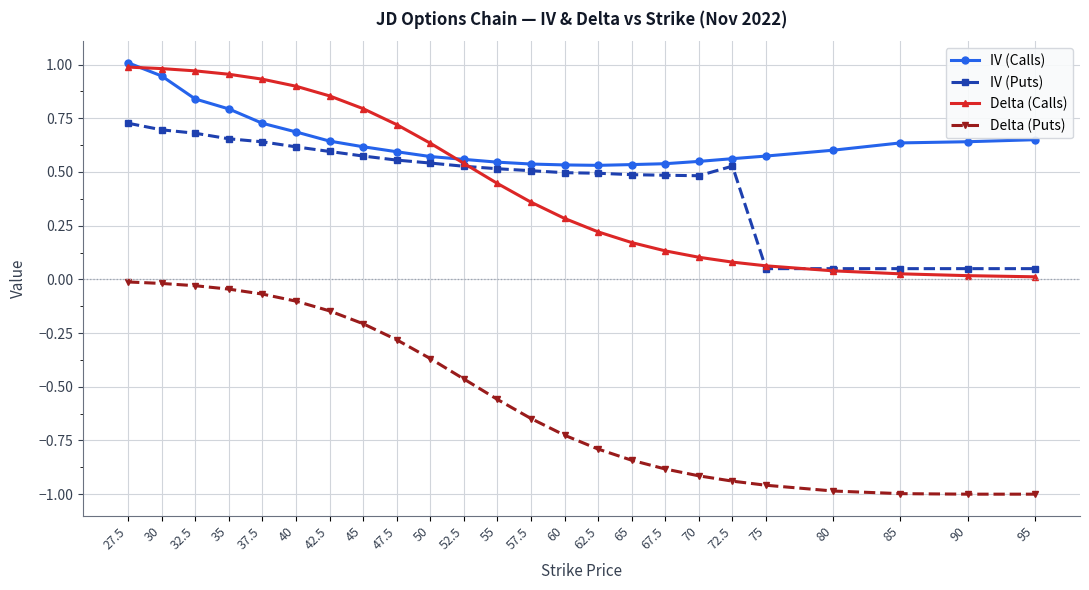

Which series has the widest spread of values?

Delta (Puts)